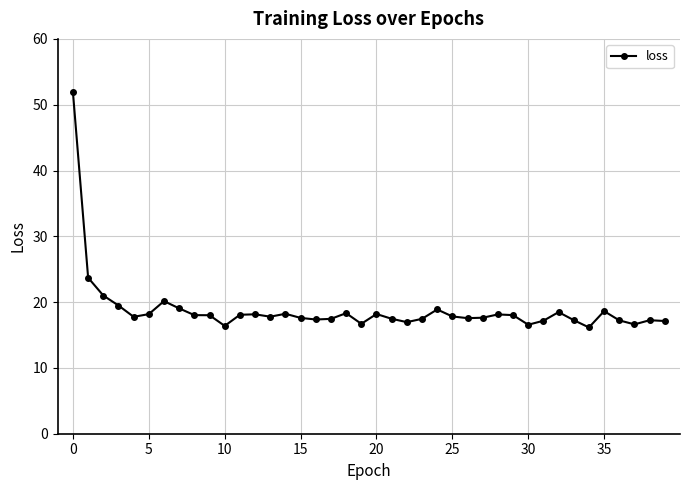

What is the maximum value shown in the chart?

51.9